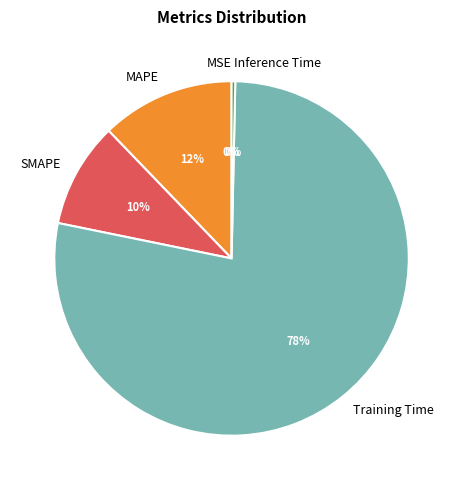

Is it true that MAPE is 12% of the pie?

True